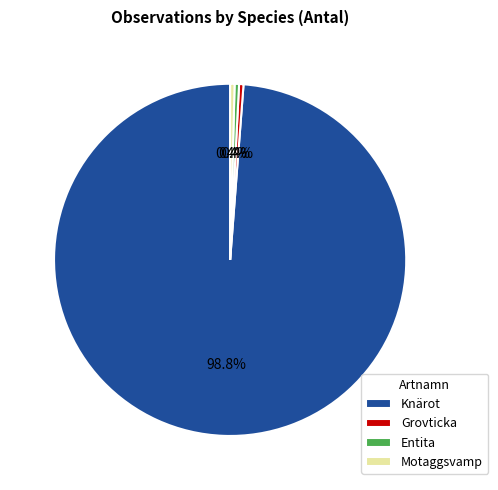

What is the largest slice in the pie chart?

Knärot